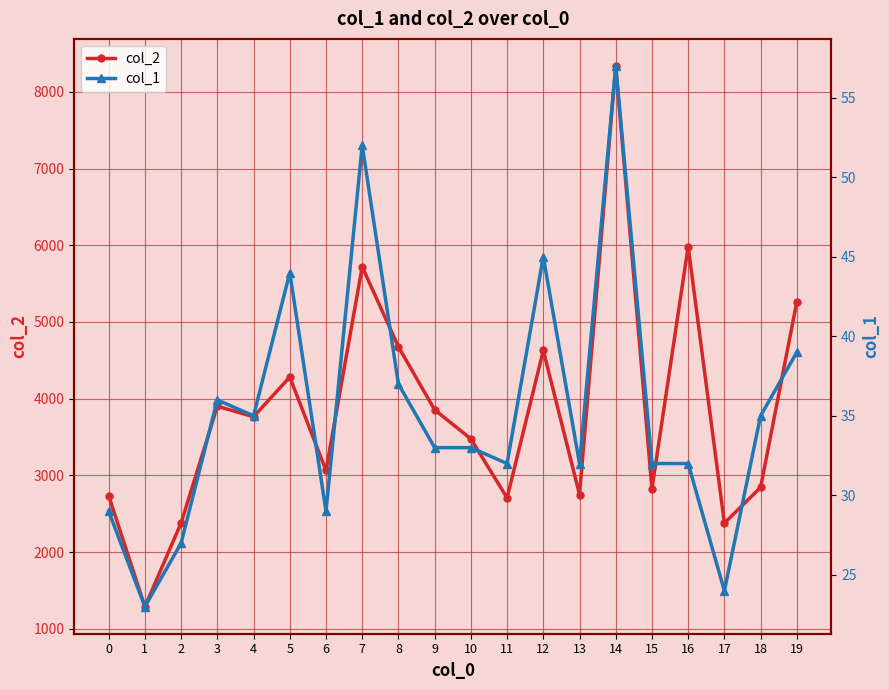

Which category has the lowest value across all series?

1